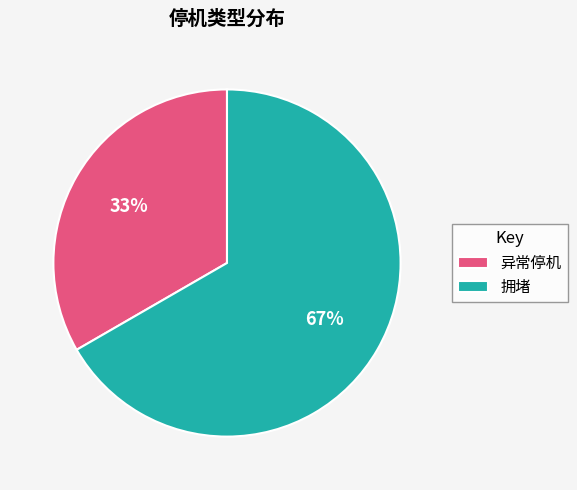

To the nearest percent, what is the combined percentage of 异常停机 and 拥堵?

100%